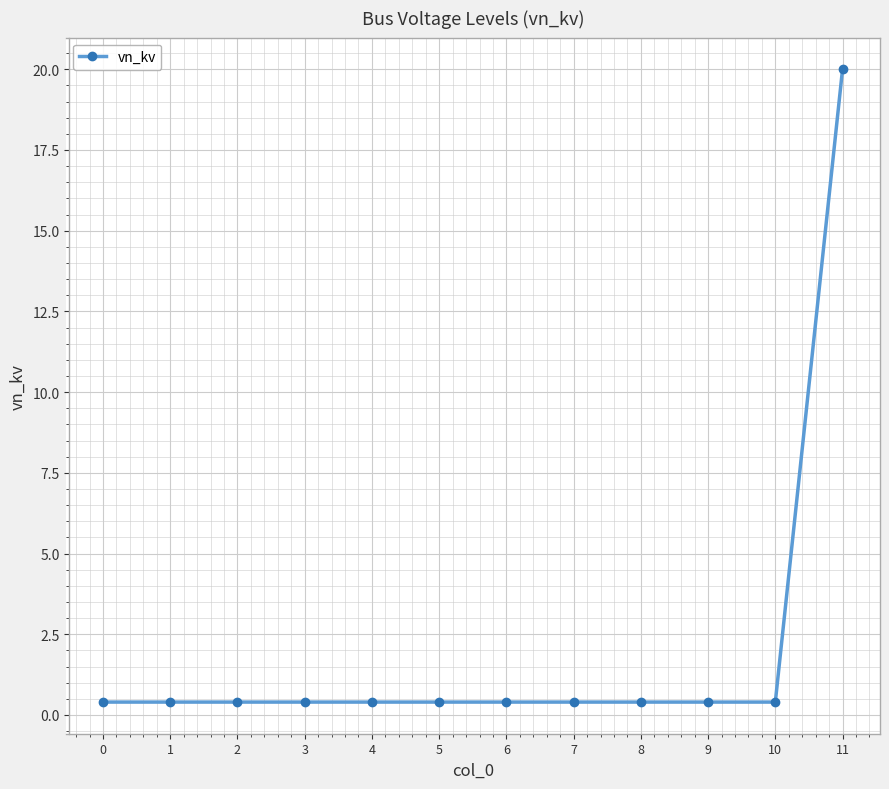

Reading left to right, extract all data points from this chart.

0=0.4	1=0.4	2=0.4	3=0.4	4=0.4	5=0.4	6=0.4	7=0.4	8=0.4	9=0.4	10=0.4	11=20.0